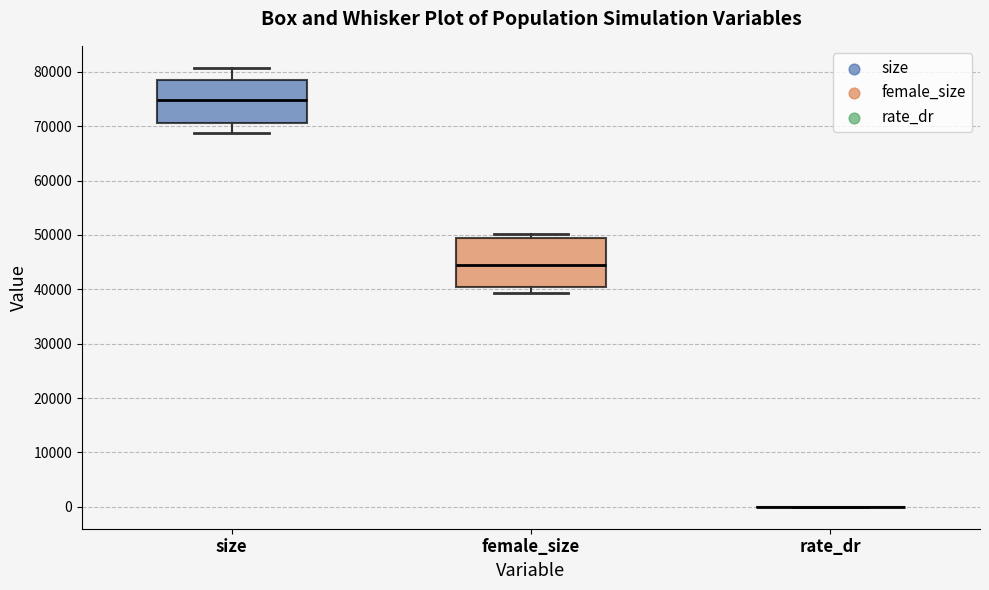

Reading left to right, transcribe this box plot: for each box, give where its median line is, the range the box spans, and where its two whiskers end, as read against the y-axis. The values are not printed on the chart, so give them approximately, as read against the axis.

size: median 75000, box 71000 to 79000, whiskers 69000 to 81000
female_size: median 45000, box 40000 to 49000, whiskers 39000 to 50000
rate_dr: box collapsed to a line at 0, whiskers 0 to 0